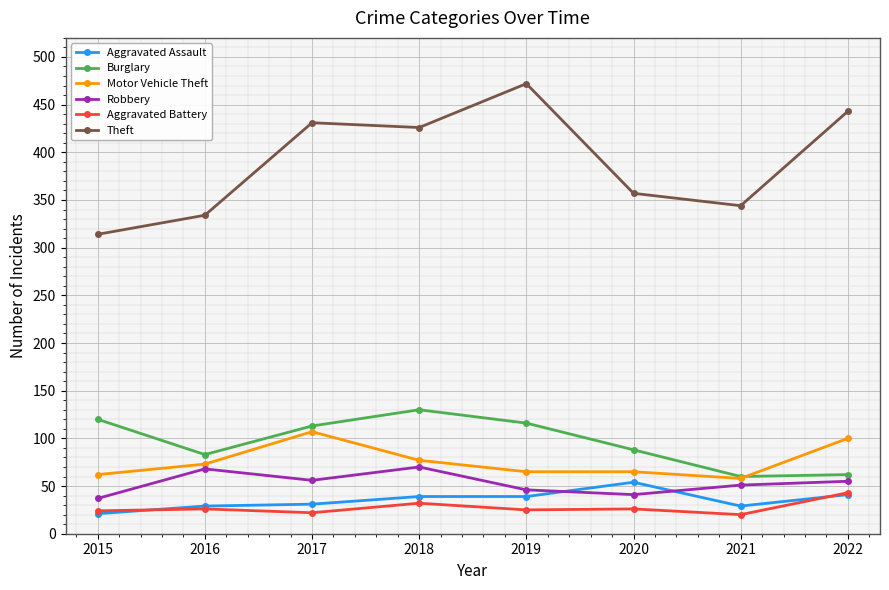

What is the highest value of the Robbery series?

70